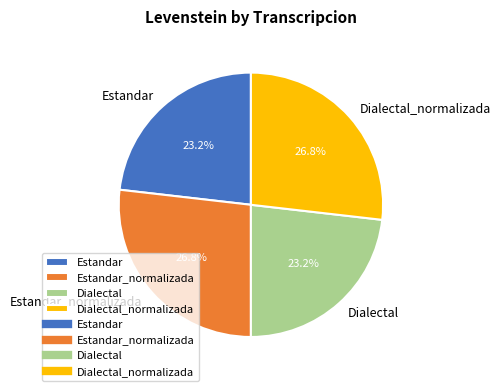

Between Dialectal and Dialectal_normalizada, which is larger?

Dialectal_normalizada